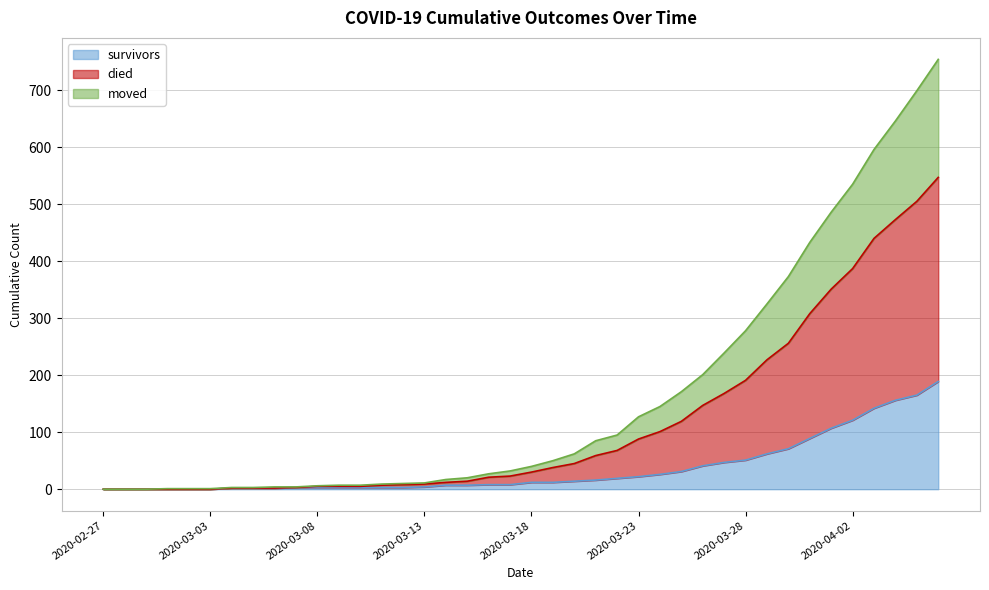

How many positive values does the survivors series have?

34